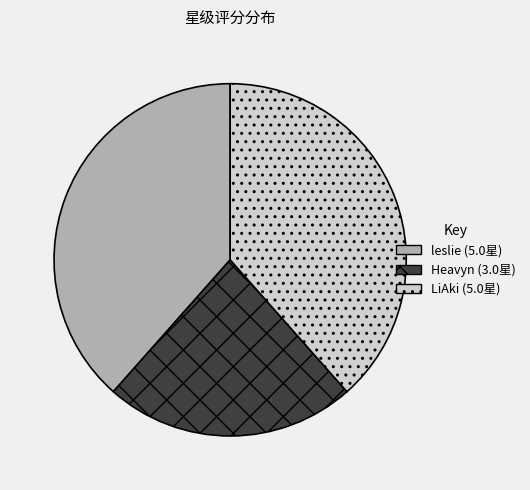

What is the ratio of the value at Heavyn to the value at leslie?

0.6